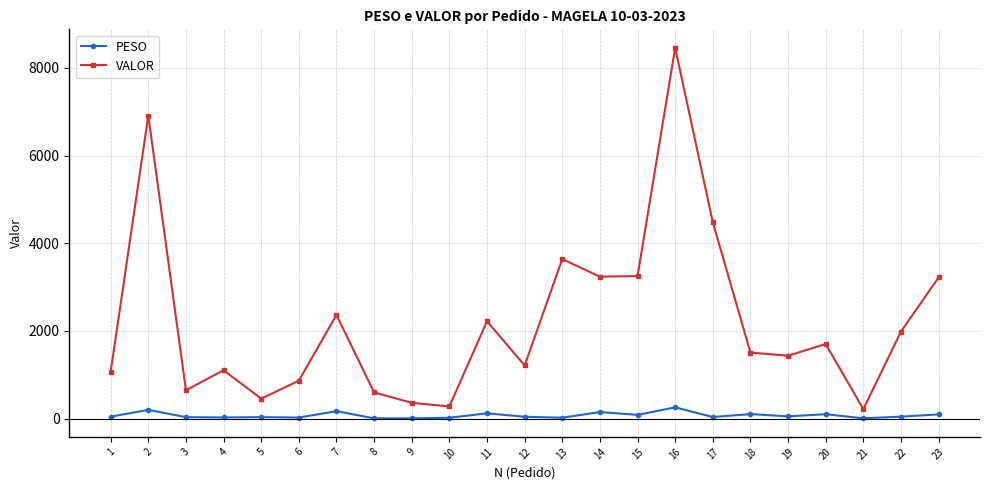

Does the chart display data point markers on the line(s)?

Yes